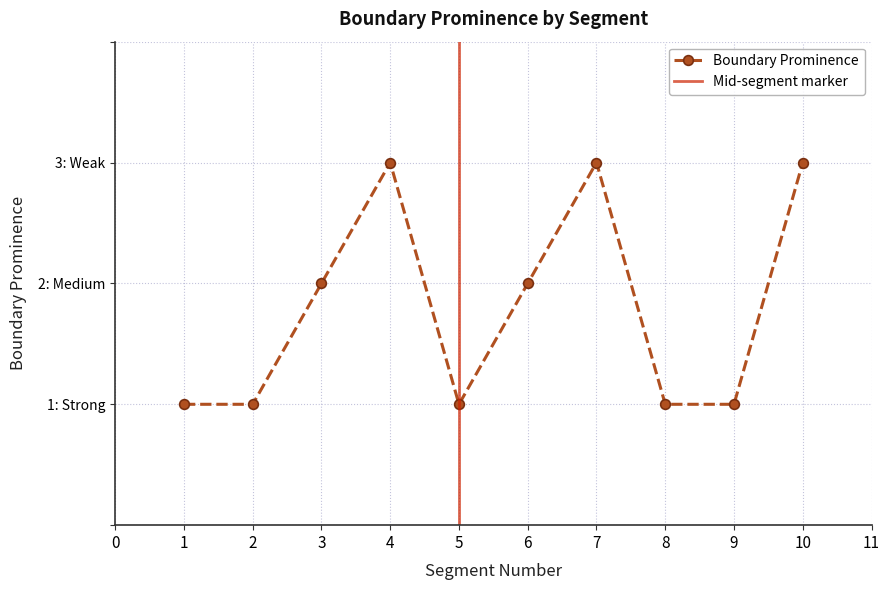

What is the value of the 2nd point from the left?

1